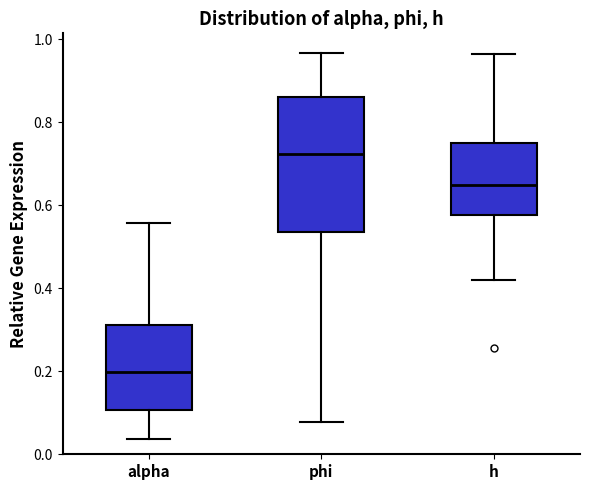

Where does the median line of the box for h sit on the y-axis? The values are not printed on the chart, so give them approximately, as read against the axis.

0.64